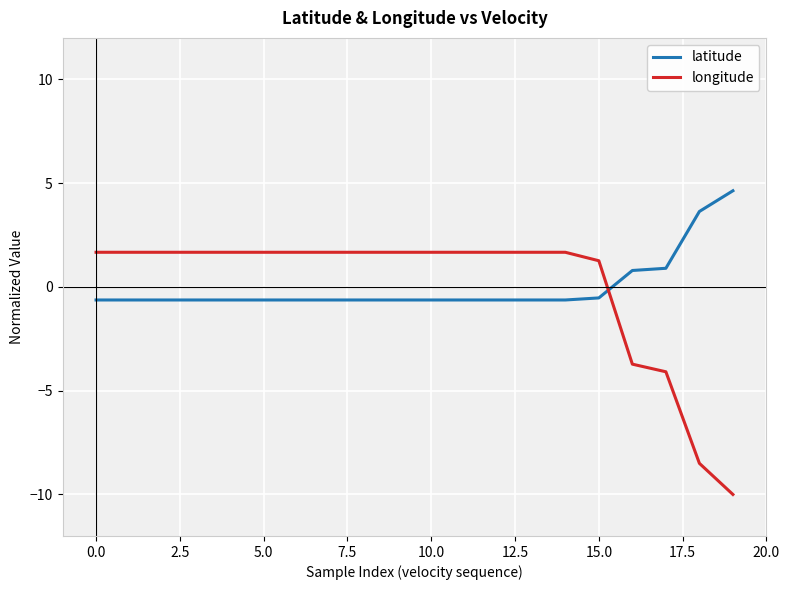

Is this an area chart (filled region under the line)?

No